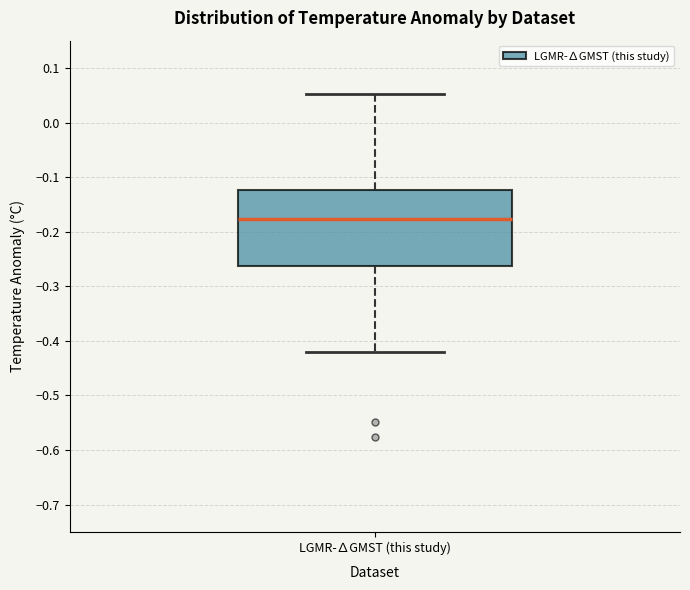

Where does the upper whisker of the box for LGMR-∆GMST (this study) end on the y-axis? The values are not printed on the chart, so give them approximately, as read against the axis.

0.05